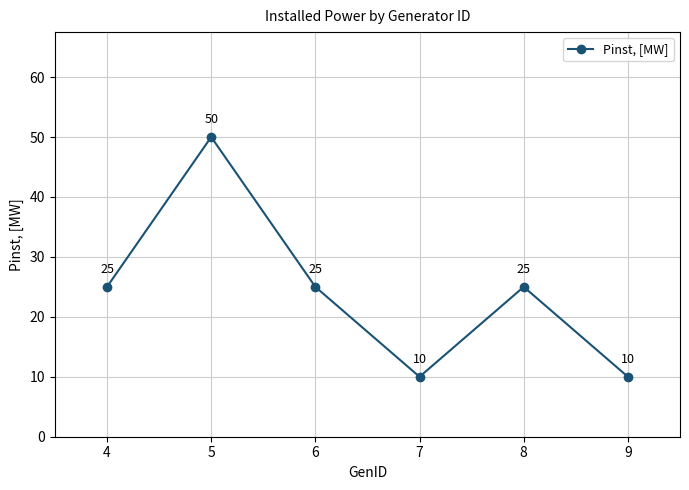

Between 8 and 7, which is larger?

8